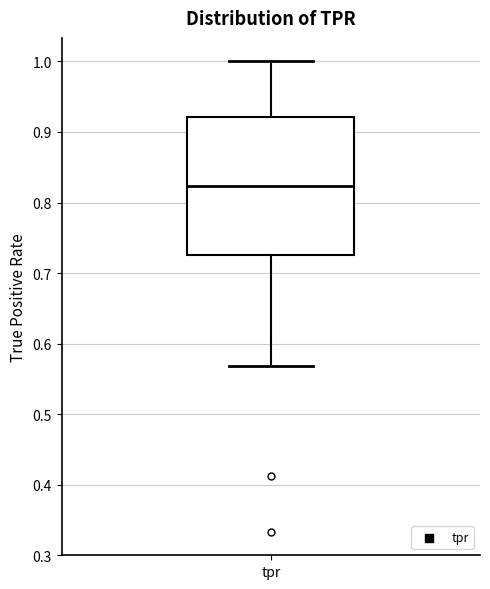

Where is the upper edge of the box for tpr on the y-axis? The values are not printed on the chart, so give them approximately, as read against the axis.

0.92